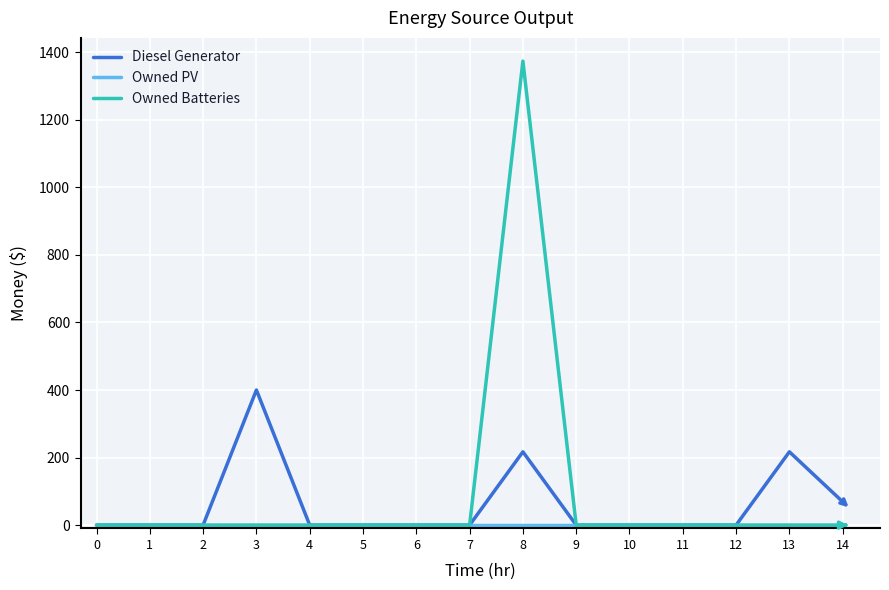

Is the value of Diesel Generator at 4 greater than the value of Owned Batteries at 8?

No